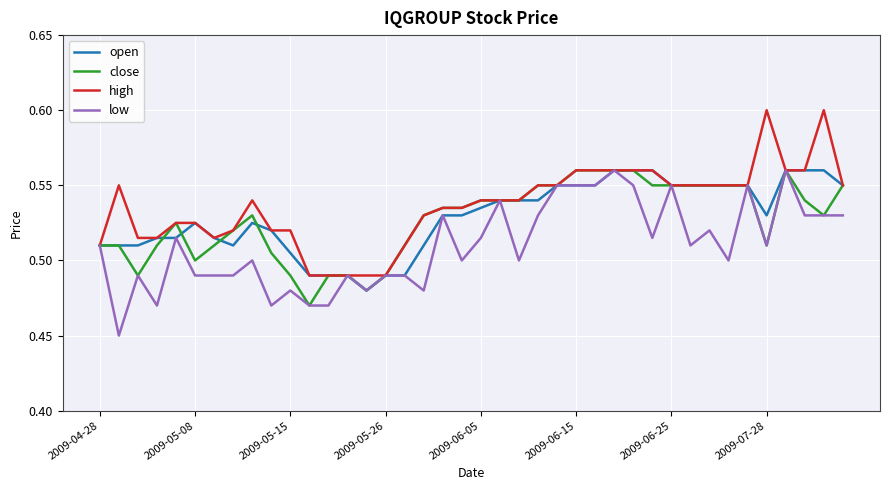

What is the greatest value displayed?

0.6